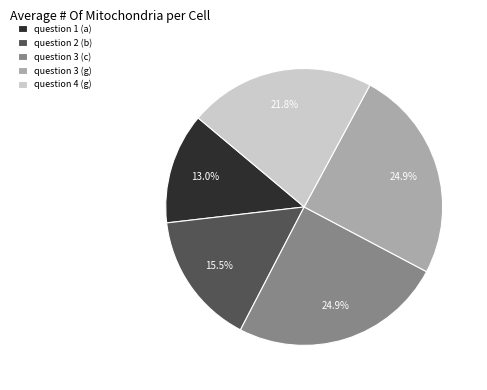

Which category has the smallest portion of the pie?

question 1 (a)